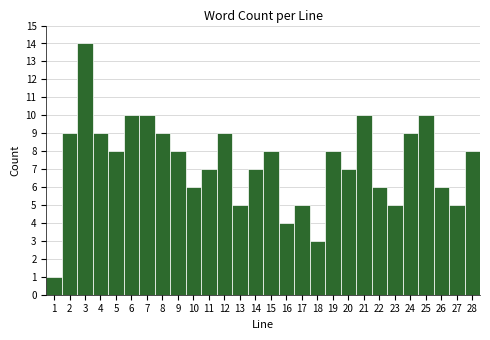

Which range on the x-axis has the tallest bar?

2.5 to 3.5